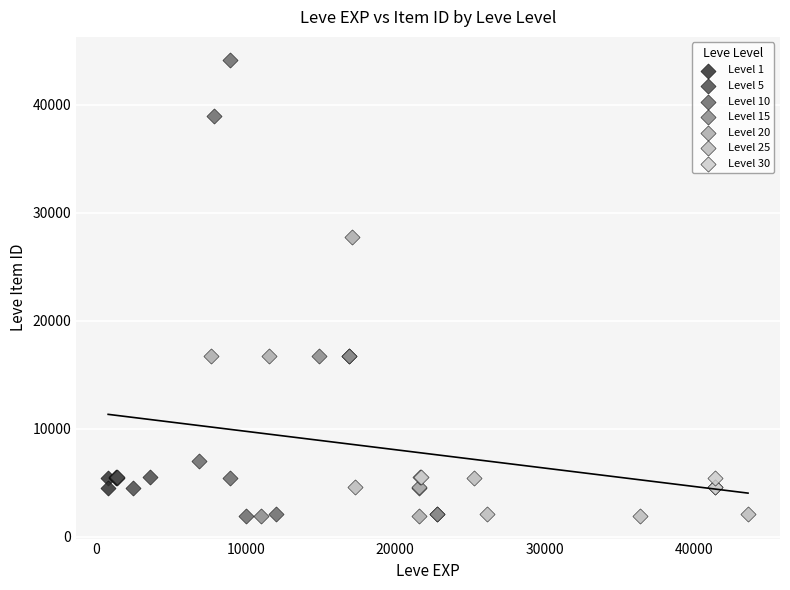

Which series reaches the maximum Y coordinate?

Level 10